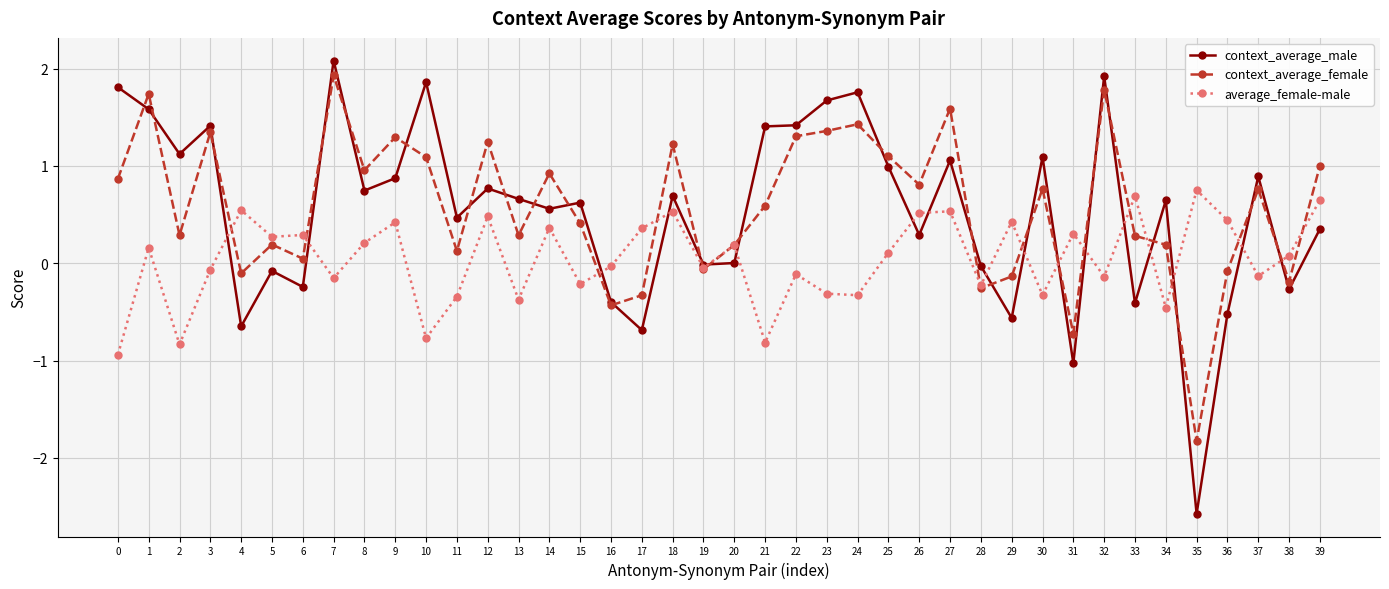

The value of context_average_male at 15 is 1.1. True or false?

False